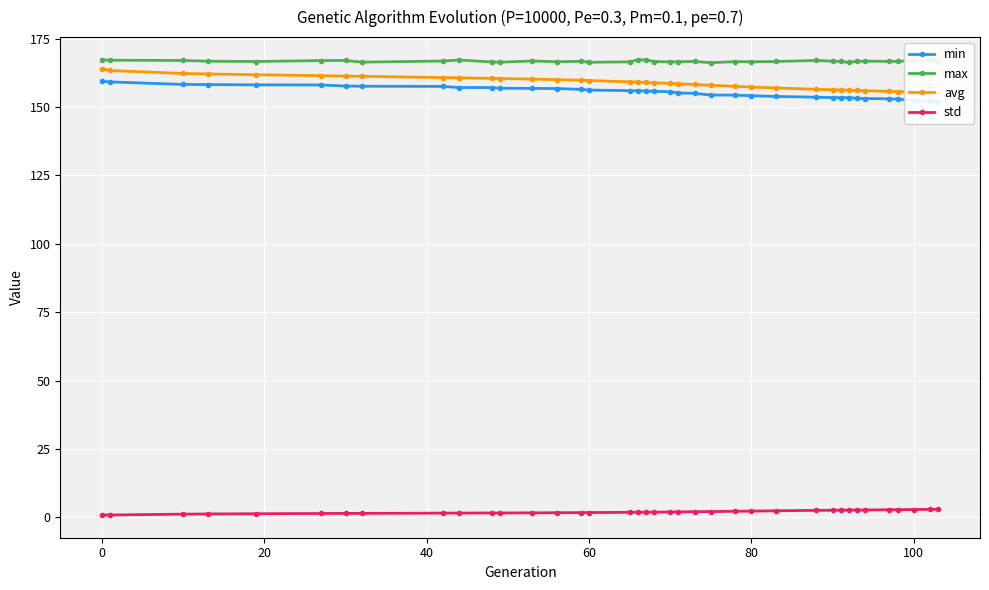

What is the value of the min point at the 18th from the left?

156.0